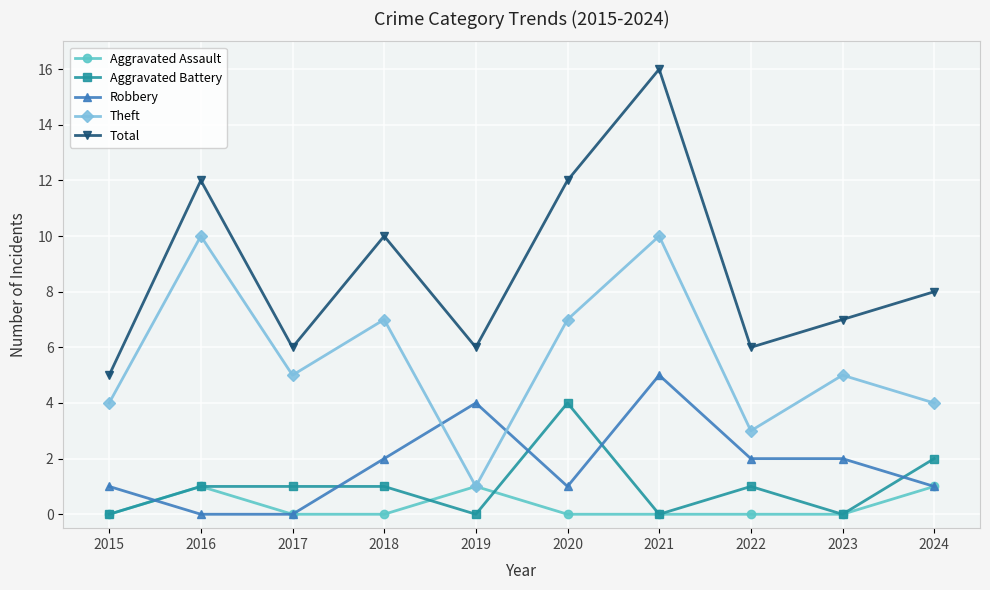

Where does the Theft series first go above 5?

2016